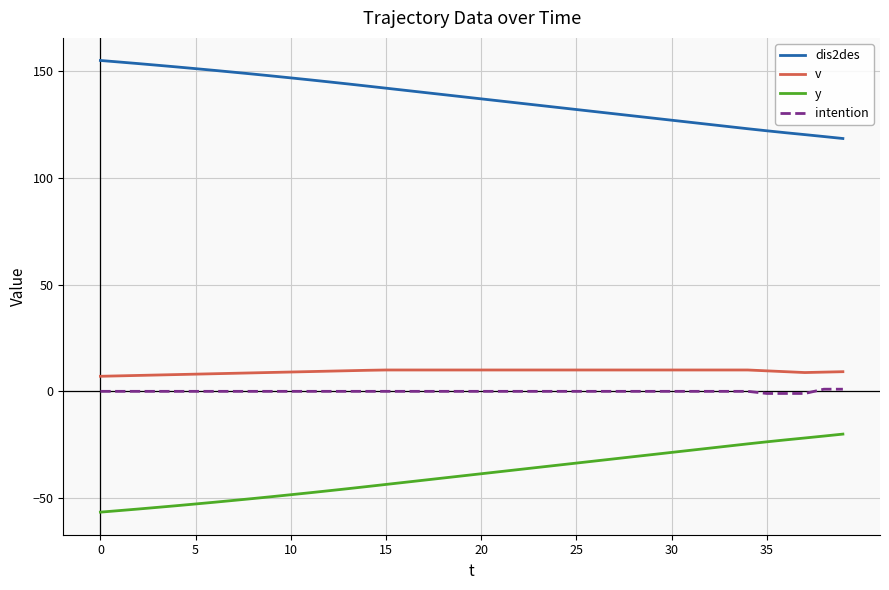

What is the greatest value displayed?

155.0